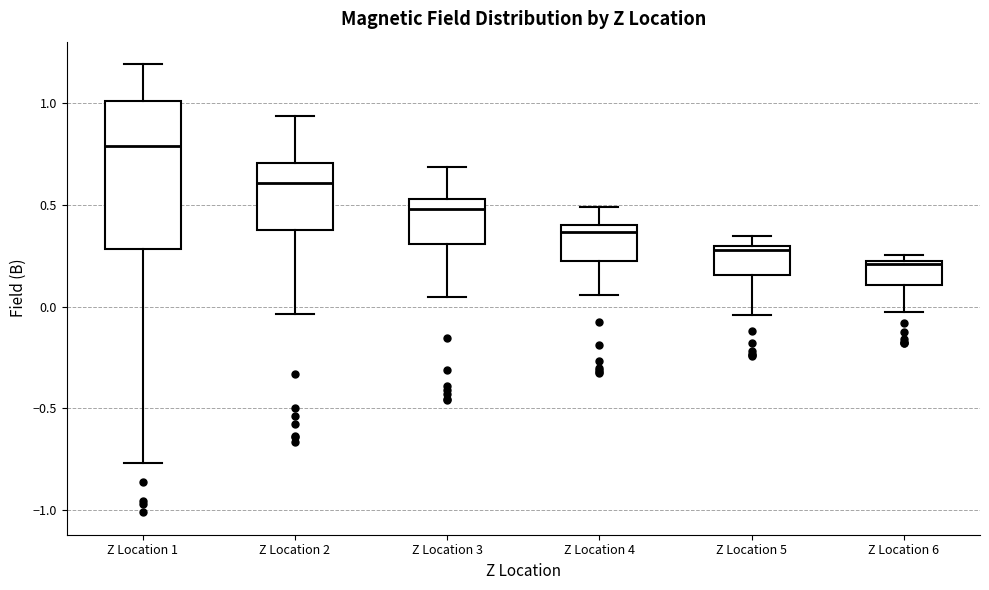

Where is the upper edge of the box for Z Location 6 on the y-axis? The values are not printed on the chart, so give them approximately, as read against the axis.

0.20